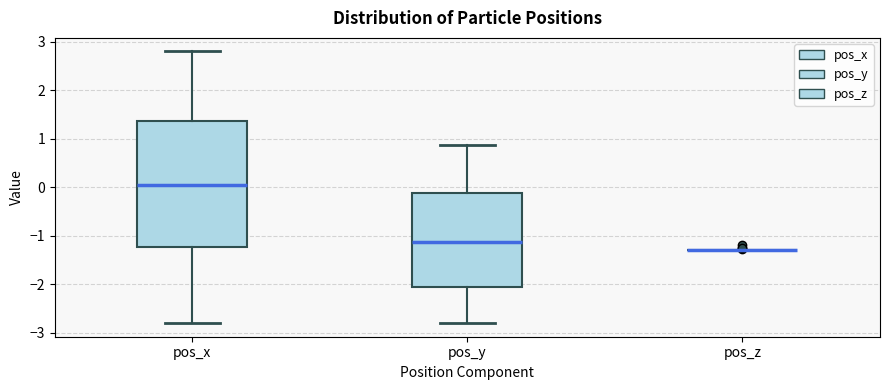

Comparing the boxes themselves (not the whiskers), which one is the tallest?

pos_x